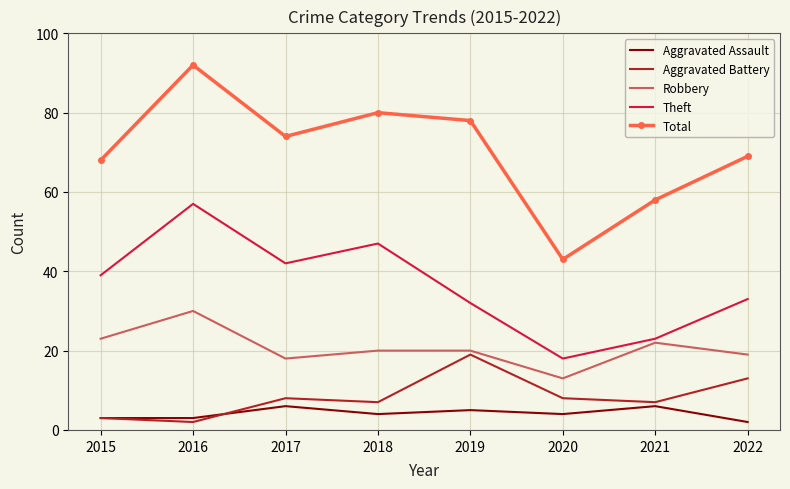

Reading left to right, extract all data points from this chart.

Aggravated Assault: 2015=3	2016=3	2017=6	2018=4	2019=5	2020=4	2021=6	2022=2
Aggravated Battery: 2015=3	2016=2	2017=8	2018=7	2019=19	2020=8	2021=7	2022=13
Robbery: 2015=23	2016=30	2017=18	2018=20	2019=20	2020=13	2021=22	2022=19
Theft: 2015=39	2016=57	2017=42	2018=47	2019=32	2020=18	2021=23	2022=33
Total: 2015=68	2016=92	2017=74	2018=80	2019=78	2020=43	2021=58	2022=69